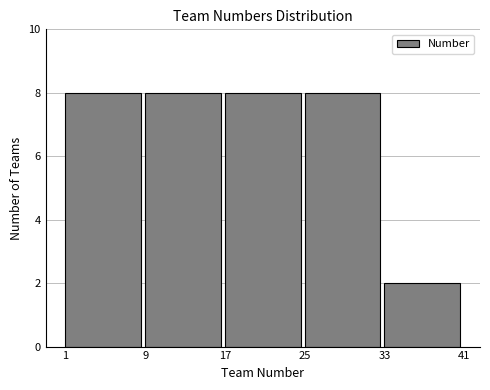

Reading left to right, transcribe this chart: for each bar, give the range it covers on the x-axis and its height. The values are not printed on the chart, so give them approximately, as read against the axis.

1 to 9: 8
9 to 17: 8
17 to 25: 8
25 to 33: 8
33 to 41: 2